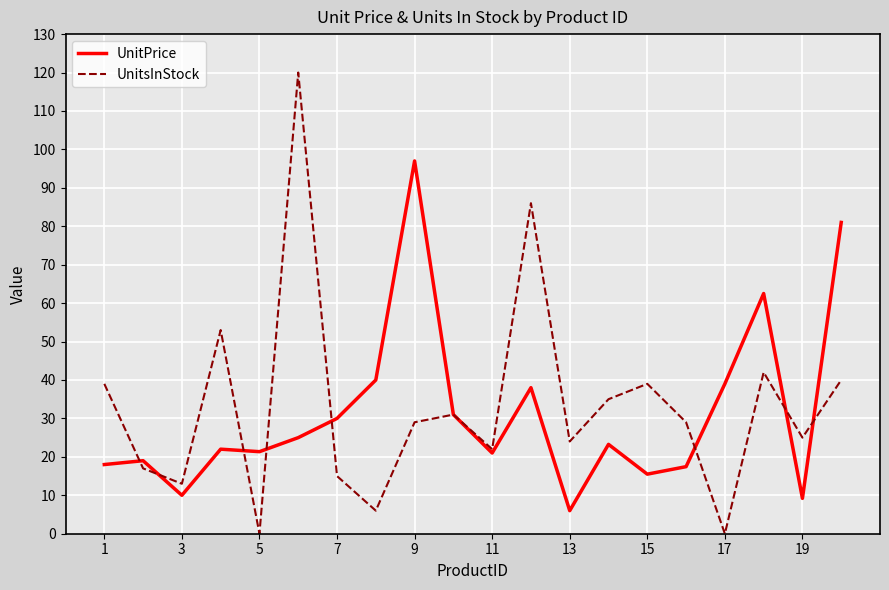

What are all the series names shown in the legend?

UnitPrice, UnitsInStock